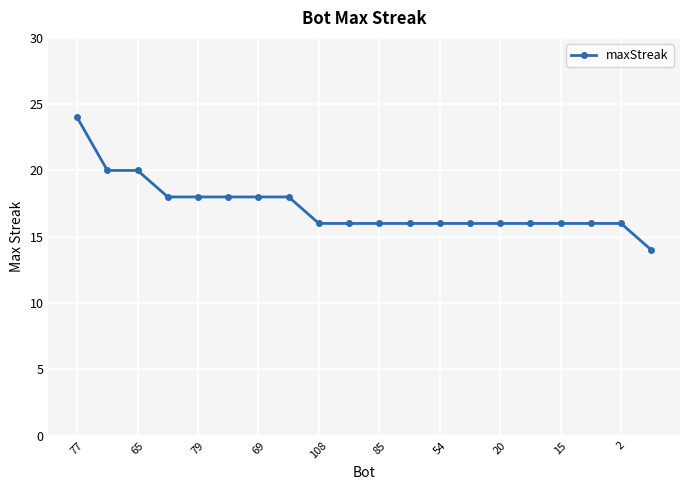

Reading right to left, what are all the values shown in this chart?

14	16	16	16	16	16	16	16	16	16	16	16	18	18	18	18	18	20	20	24